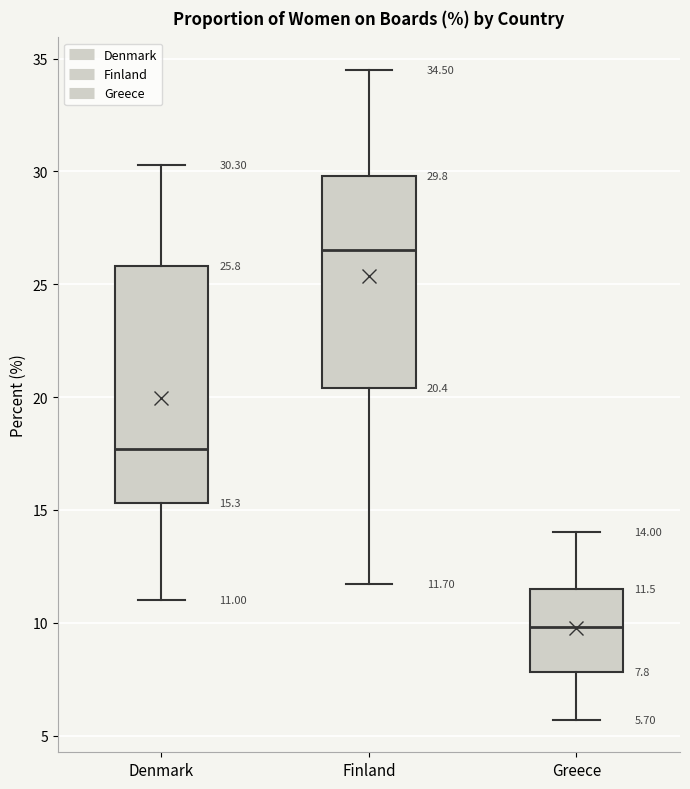

Comparing the boxes themselves (not the whiskers), which one is the tallest?

Denmark